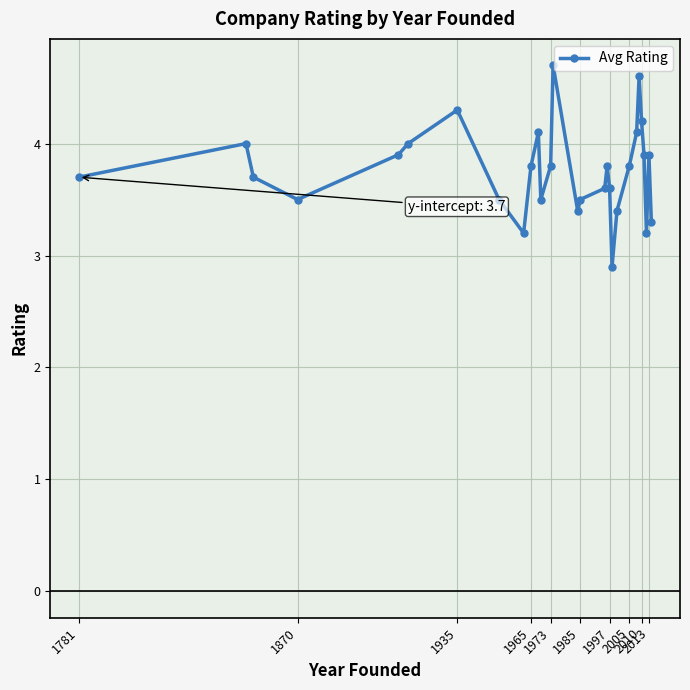

Count the number of data series in this chart.

1